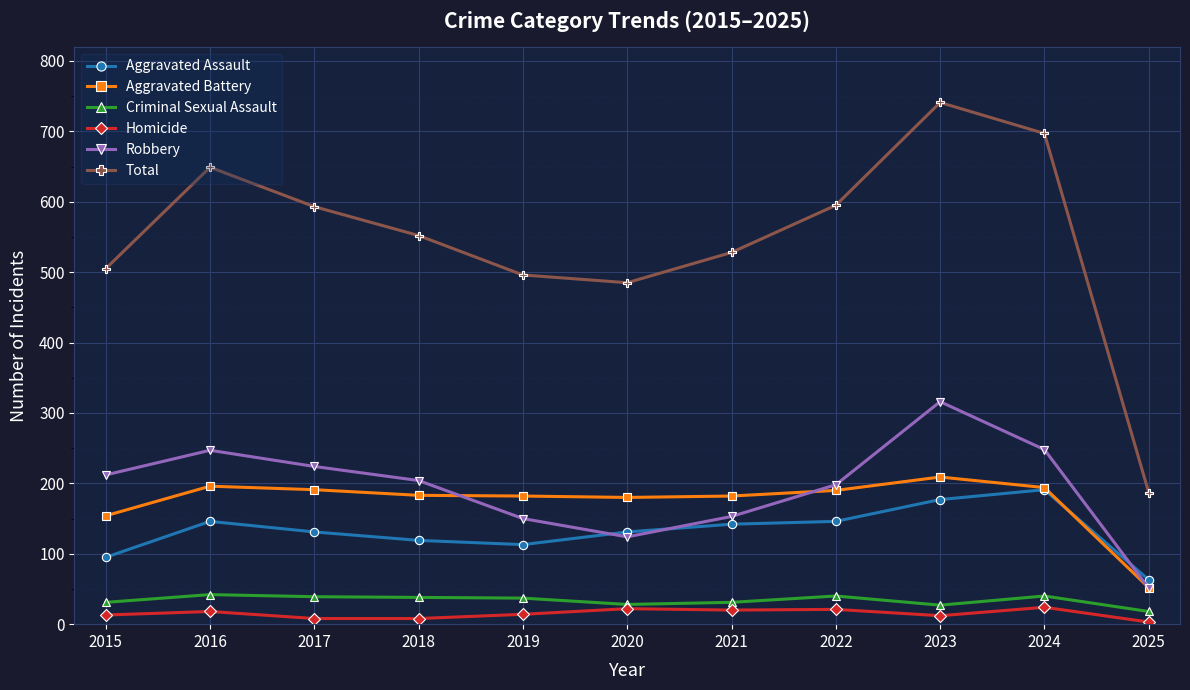

True or false: Robbery and Homicide cross at least once.

False